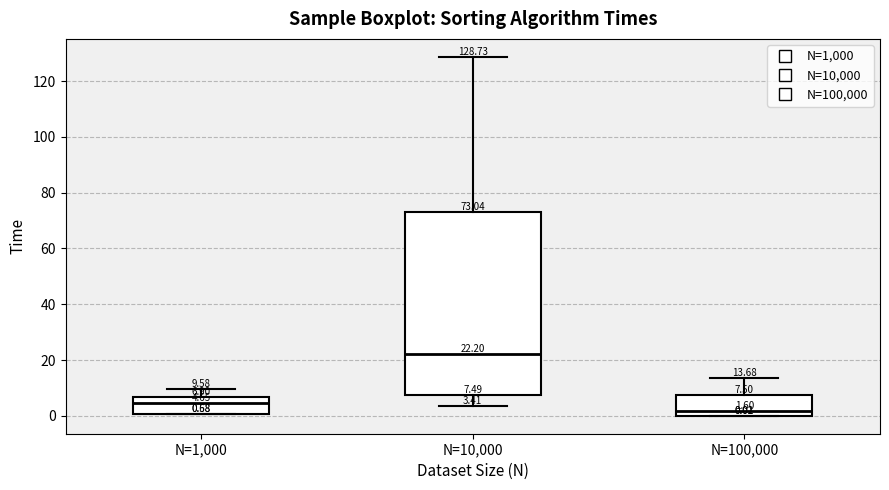

Which box's median line is the highest?

N=10,000